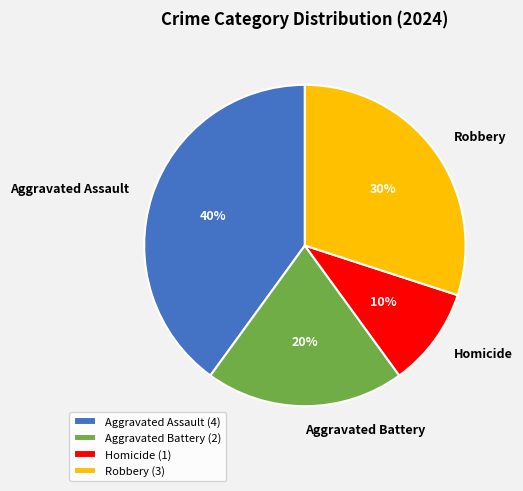

To the nearest percent, what is the difference between the largest and smallest slice percentages?

30%